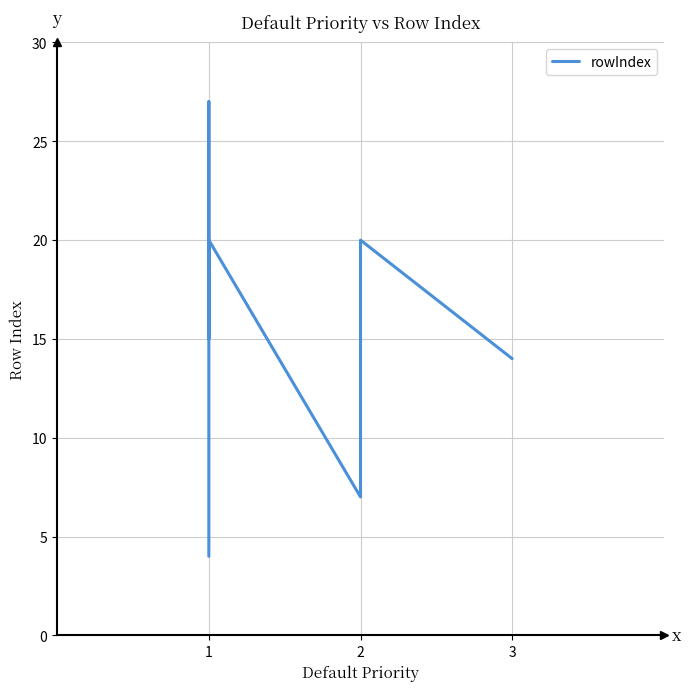

What is the minimum value shown in the chart?

4